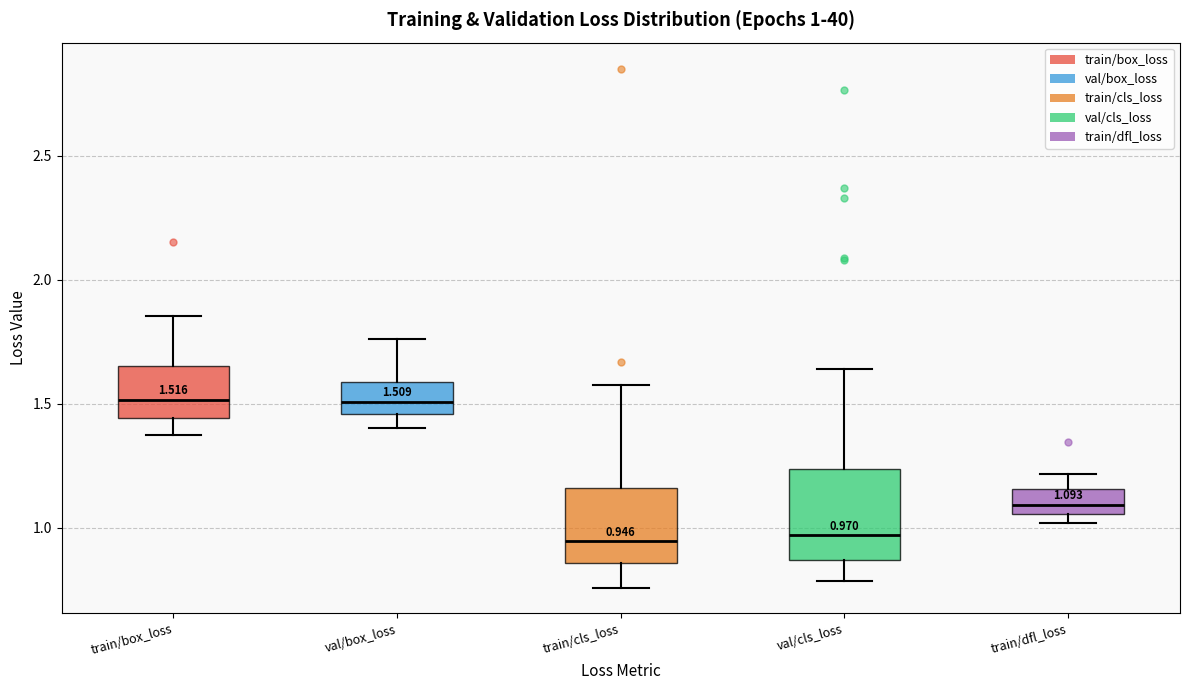

Which box is the tallest, from its lower edge to its upper edge?

val/cls_loss